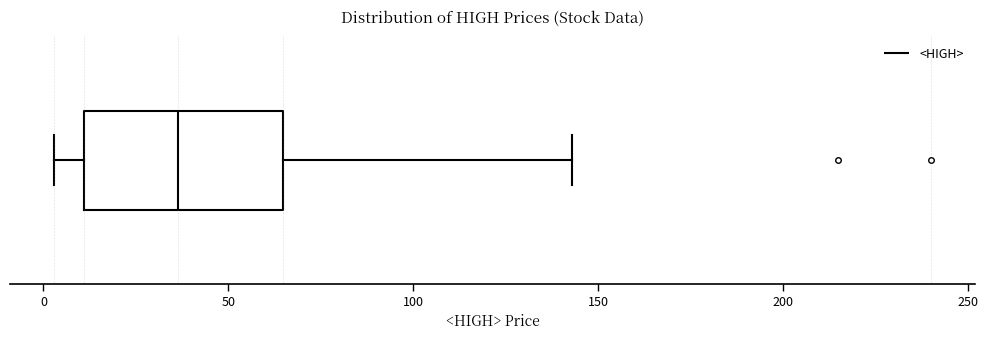

Transcribe this box plot: give where the median line is, the range the box spans, and where the two whiskers end, as read against the x-axis. The values are not printed on the chart, so give them approximately, as read against the axis.

median 35, box 10 to 65, whiskers 5 to 145